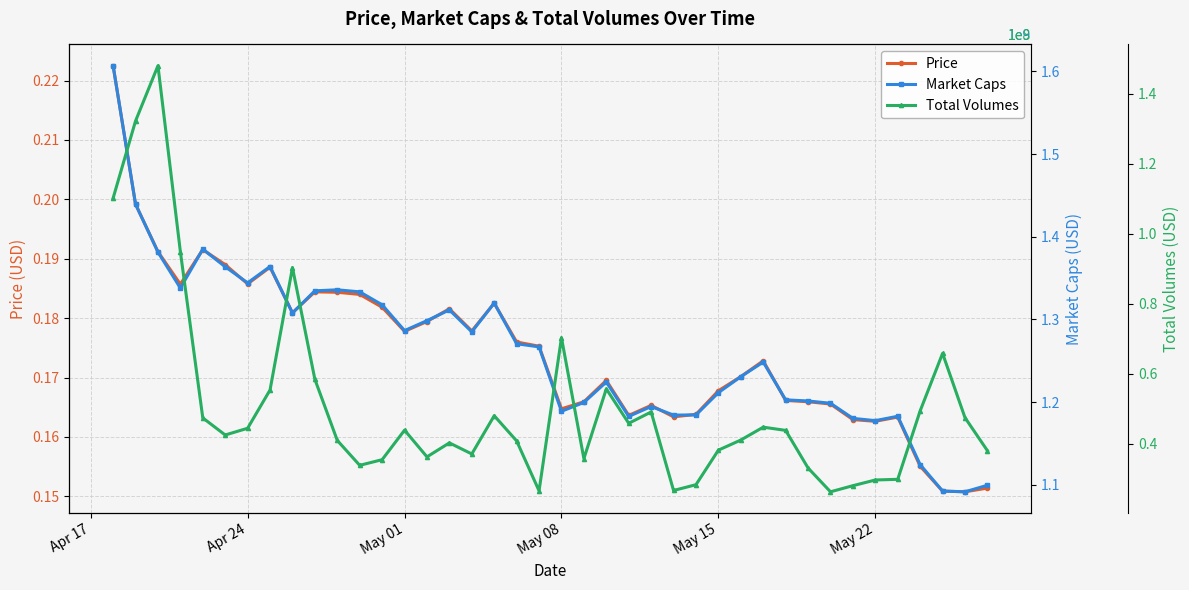

Count the Price values in the range 0 to 1.

40